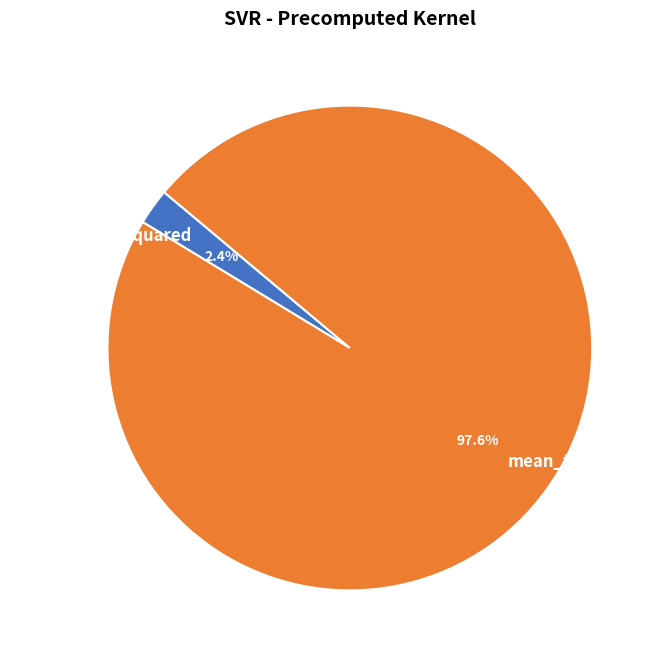

Which slice is the largest?

mean_test_RMSE